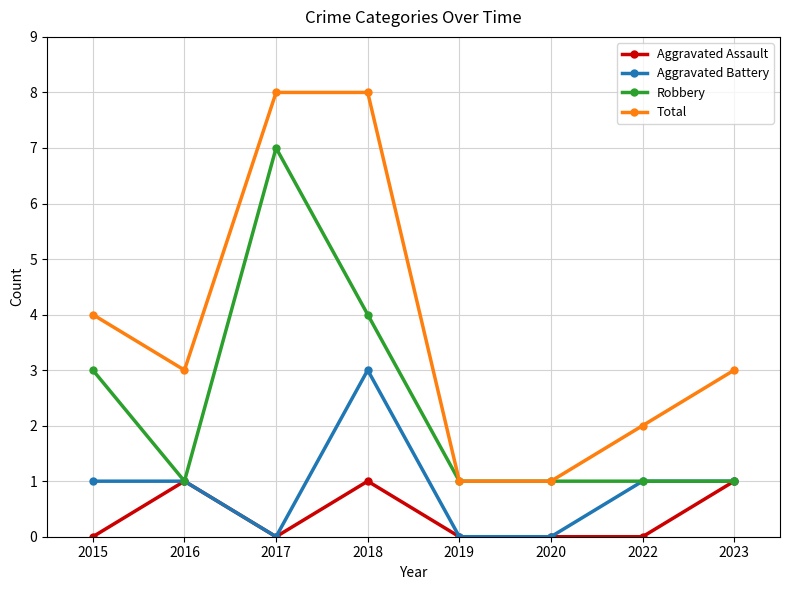

What are all the series names shown in the legend?

Aggravated Assault, Aggravated Battery, Robbery, Total